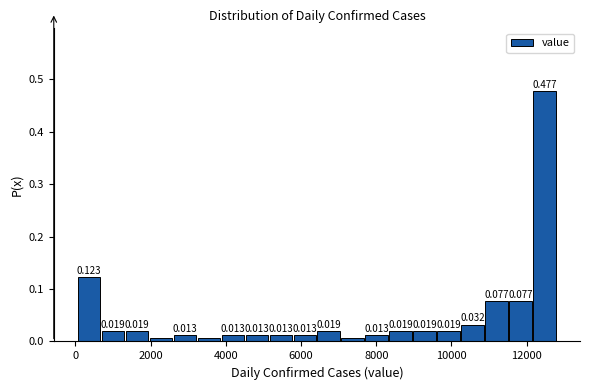

Around what value on the x-axis is the tallest bar? Give the approximate position of its centre, as read against the axis.

12400